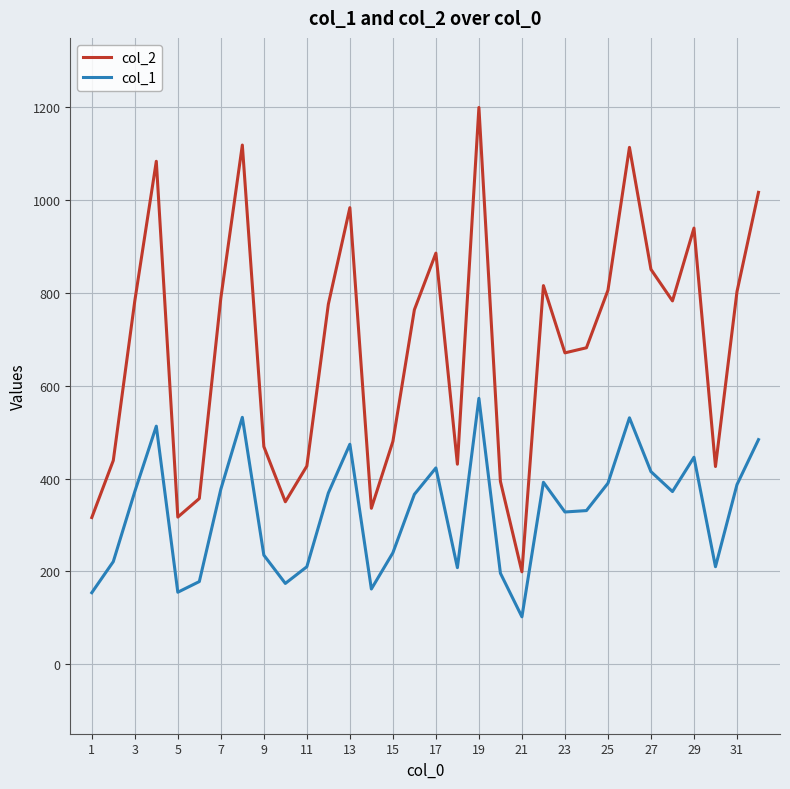

True or false: col_1 and col_2 intersect in this chart.

False